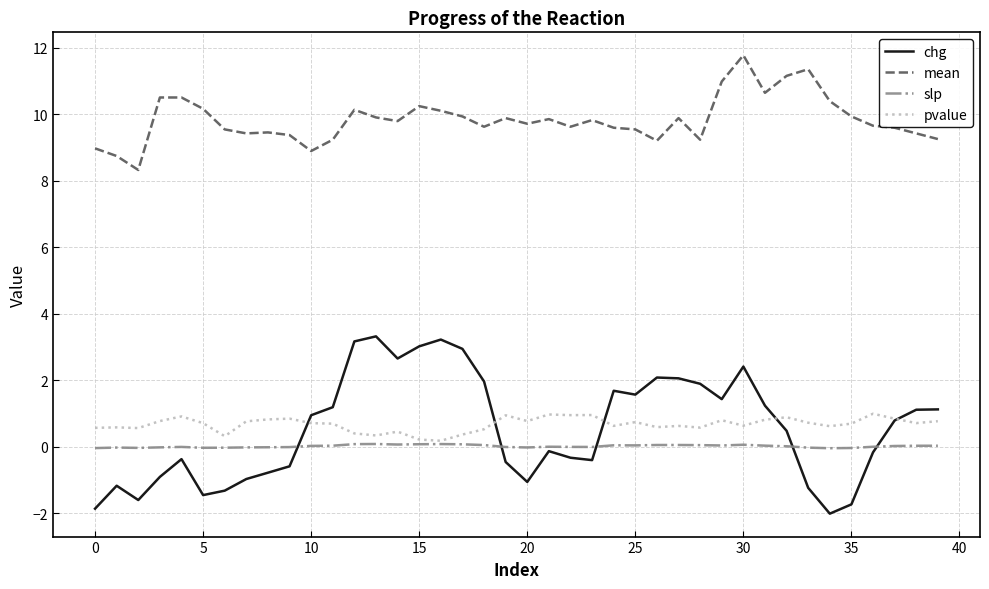

Which series has the widest spread of values?

chg